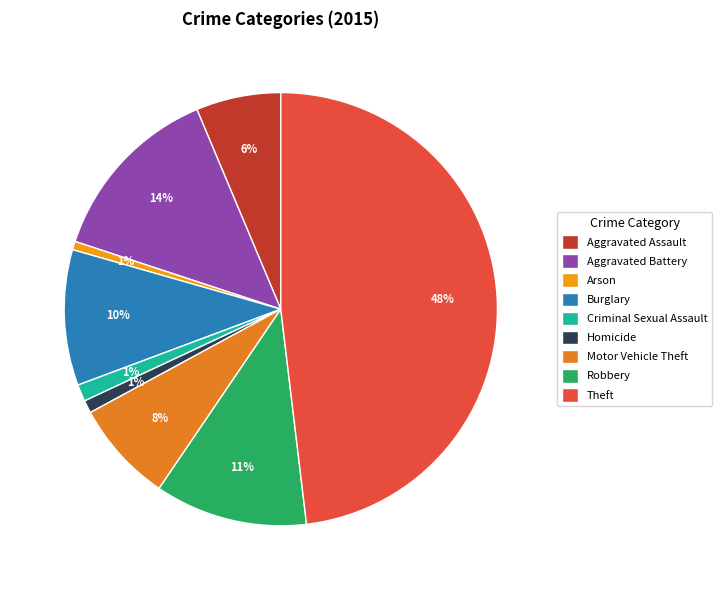

How many slices are in this pie chart?

9